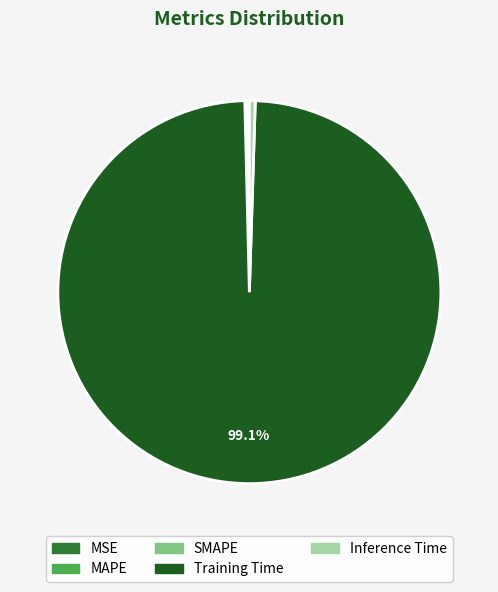

How much of the chart is everything except Training Time?

0.9%